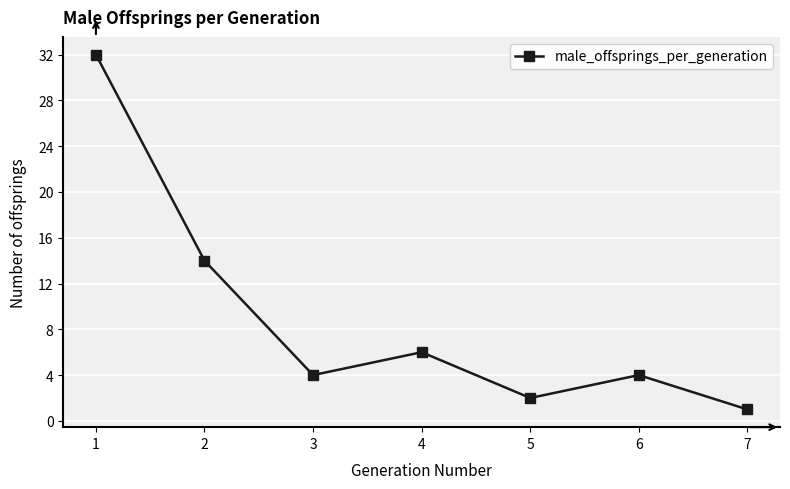

What is the sum of the values at 6 and 3?

8